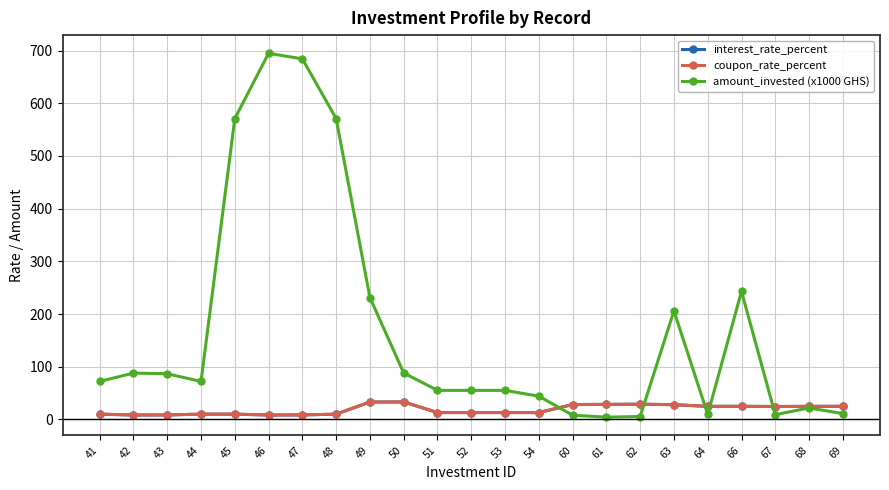

Is this an area chart (filled region under the line)?

No